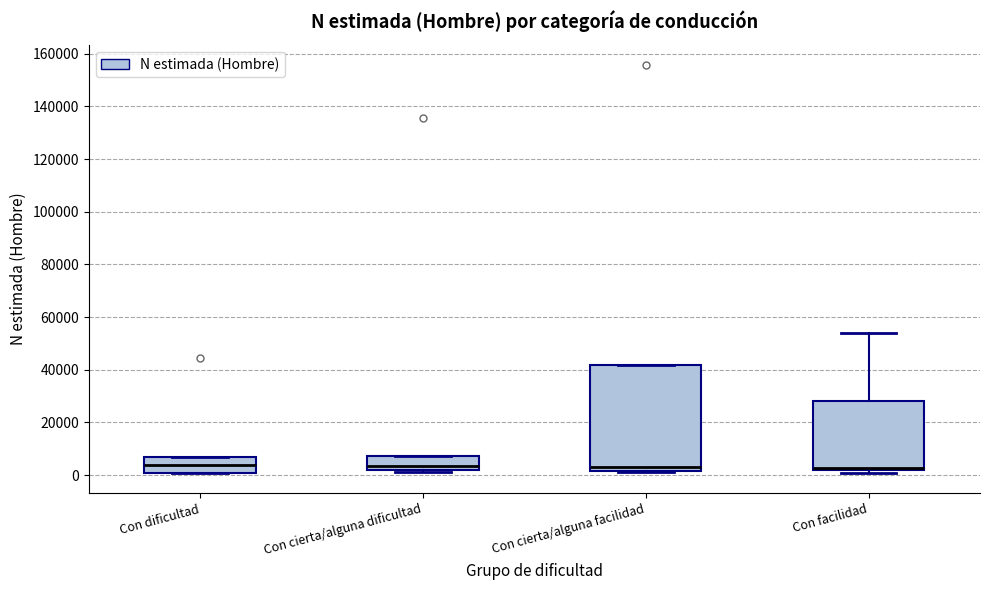

Reading left to right, read every box against the y-axis: the position of its median line, the range the box covers, and the ends of its whiskers. The values are not printed on the chart, so give them approximately, as read against the axis.

Con dificultad: median 4000, box 0 to 6000, whiskers 0 to 6000
Con cierta/alguna dificultad: median 4000, box 2000 to 8000, whiskers 0 to 8000
Con cierta/alguna facilidad: median 2000 (just above the box's lower edge), box 2000 to 42000, whiskers 2000 to 42000
Con facilidad: median 2000 (just above the box's lower edge), box 2000 to 28000, whiskers 0 to 54000